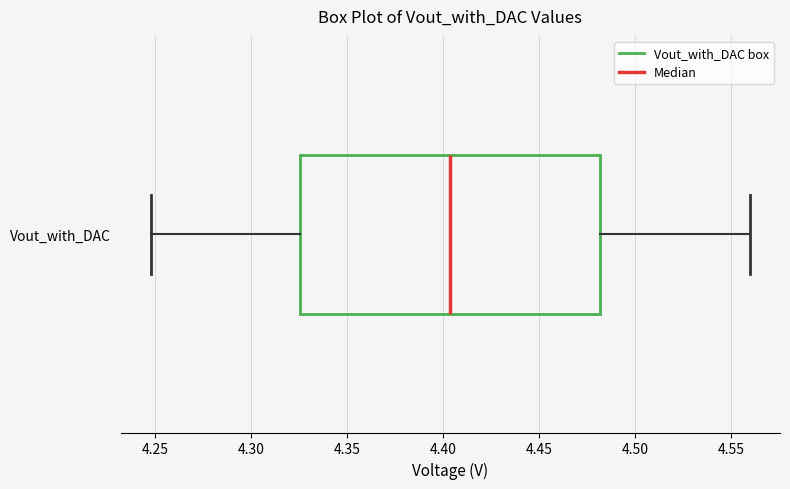

Read this box plot against the x-axis: the position of the median line, the range covered by the box, and the ends of both whiskers. The values are not printed on the chart, so give them approximately, as read against the axis.

median 4.405, box 4.325 to 4.480, whiskers 4.250 to 4.560